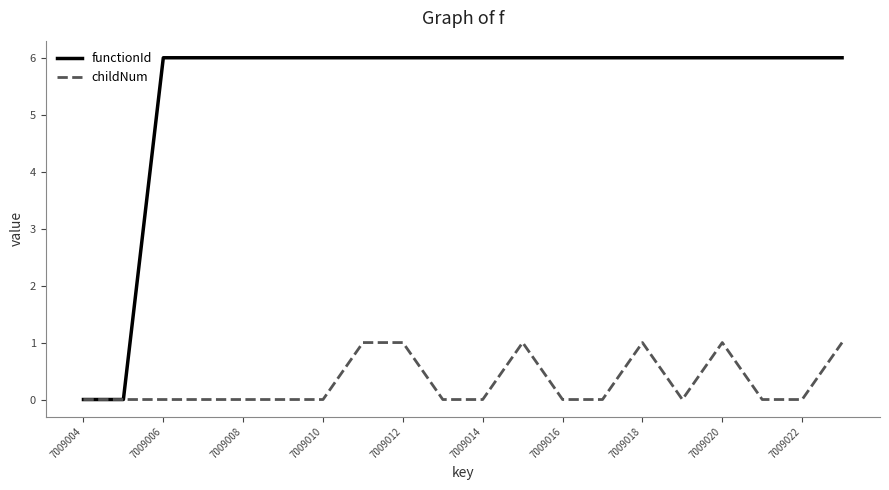

Rank the series by their maximum value, from lowest to highest.

childNum, functionId